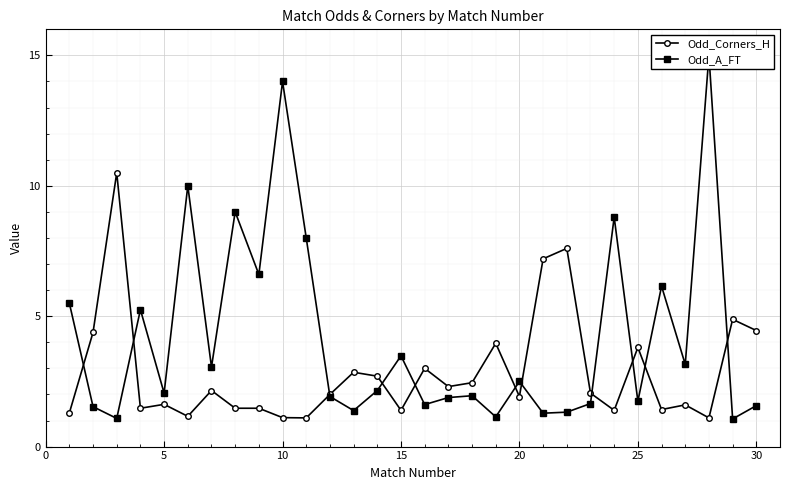

True or false: Odd_Corners_H has more than 2 points higher than both neighbors.

True